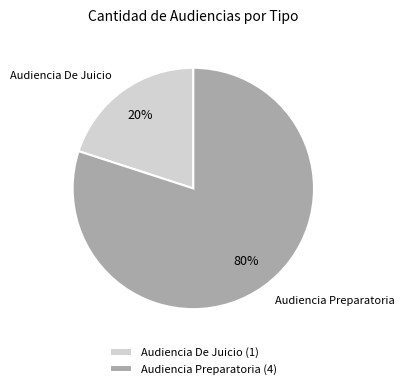

To the nearest percent, what portion does Audiencia Preparatoria represent?

80%